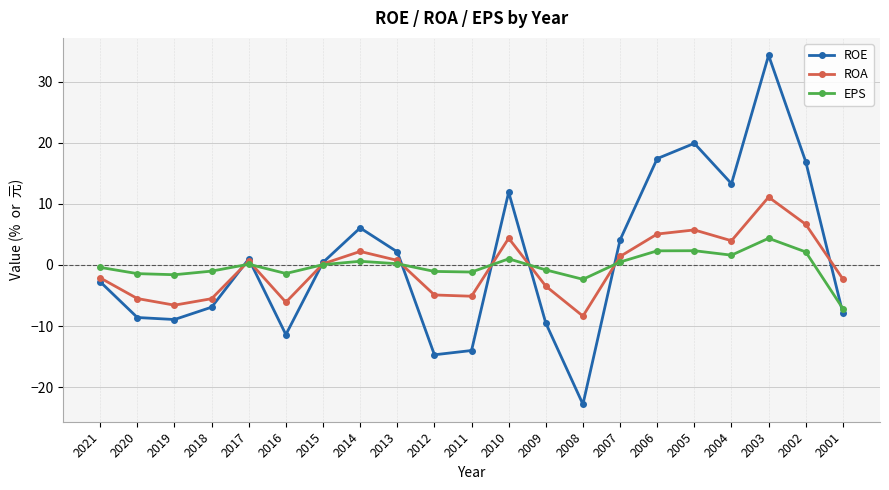

What is the spread (max minus min) of values at 2005?

17.6